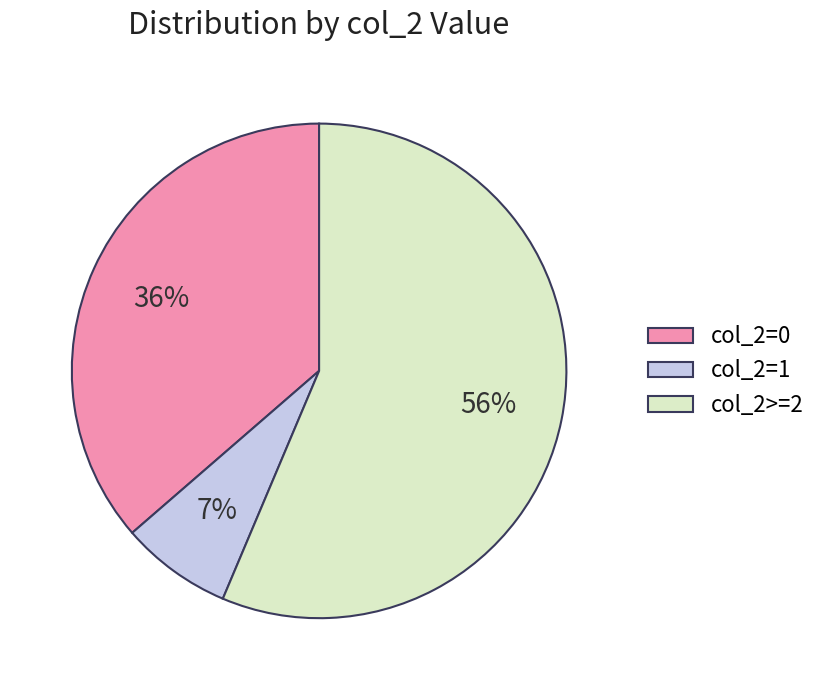

How many segments does this pie chart have?

3